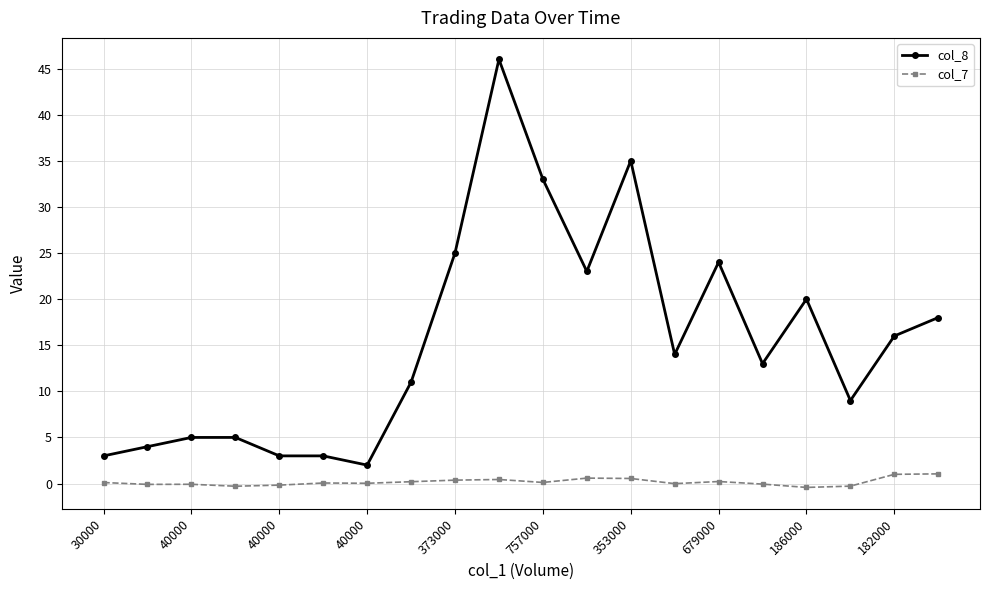

Which series has the largest total across all categories?

col_8